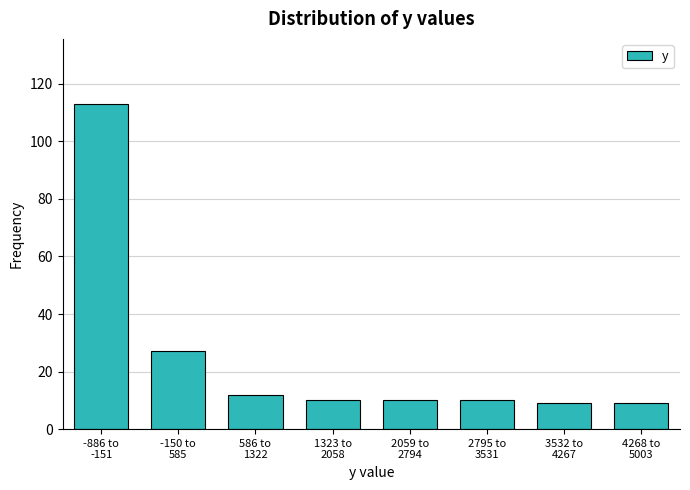

Reading right to left, list all the values displayed in this chart.

9	9	10	10	10	12	27	113